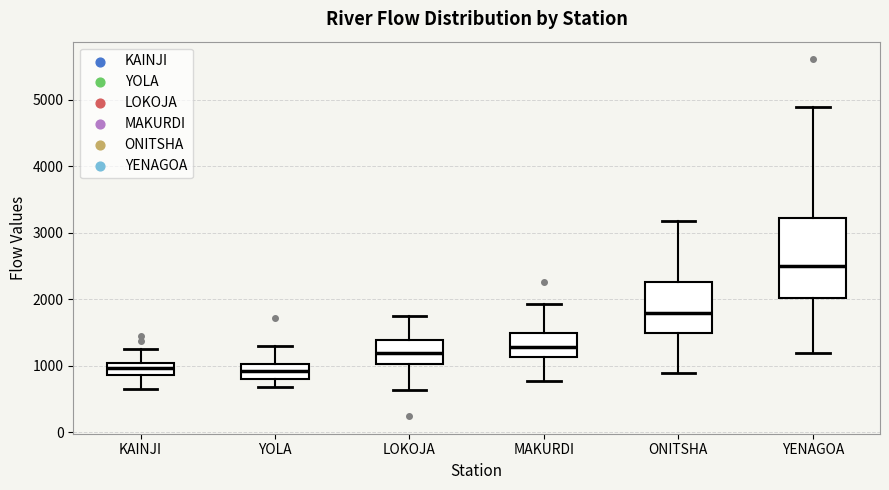

Reading left to right, read every box against the y-axis: the position of its median line, the range the box covers, and the ends of its whiskers. The values are not printed on the chart, so give them approximately, as read against the axis.

KAINJI: median 1000 (inside the box), box 900 to 1000, whiskers 700 to 1300
YOLA: median 900, box 800 to 1000, whiskers 700 to 1300
LOKOJA: median 1200, box 1000 to 1400, whiskers 600 to 1800
MAKURDI: median 1300, box 1100 to 1500, whiskers 800 to 1900
ONITSHA: median 1800, box 1500 to 2300, whiskers 900 to 3200
YENAGOA: median 2500, box 2000 to 3200, whiskers 1200 to 4900